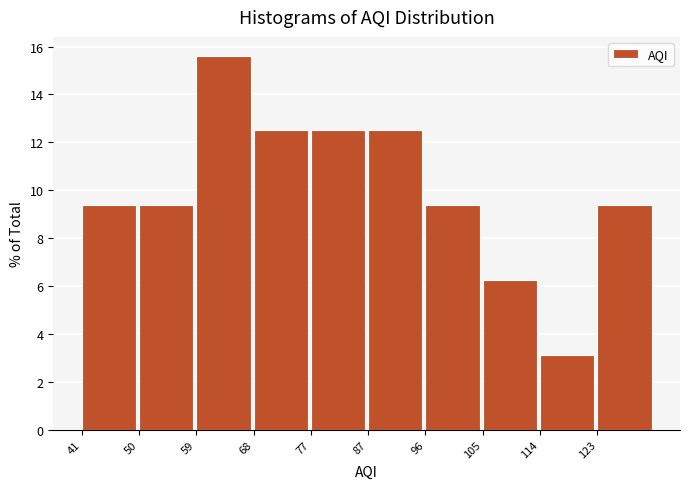

What is the height of the bar covering 87.0 to 96.2 on the x-axis? Neither the bar edges nor the heights are printed on the chart, so give them approximately, as read against the axes.

12.6